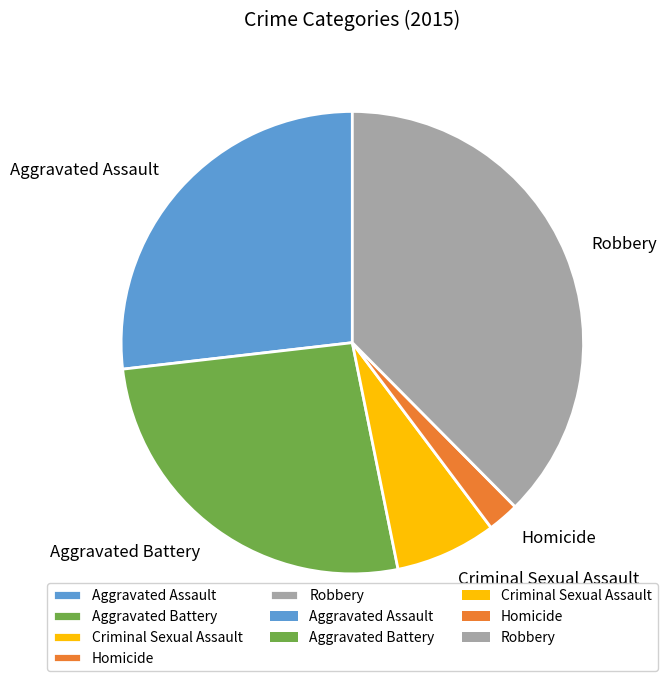

Do Homicide and Aggravated Battery together represent more than half of the pie?

No